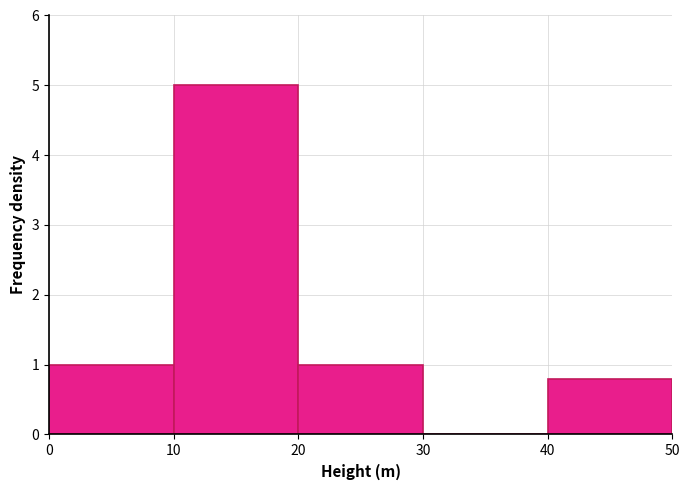

Reading left to right, list every bar in this chart as the range it spans on the x-axis followed by its height. The values are not printed on the chart, so give them approximately, as read against the axis.

0 to 10: 1.0
10 to 20: 5.0
20 to 30: 1.0
30 to 40: 0
40 to 50: 0.8